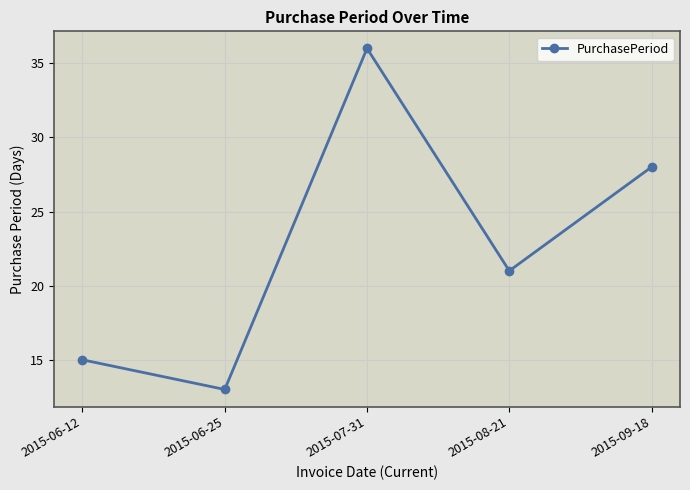

Rank the categories by value from highest to lowest.

2015-07-31, 2015-09-18, 2015-08-21, 2015-06-12, 2015-06-25